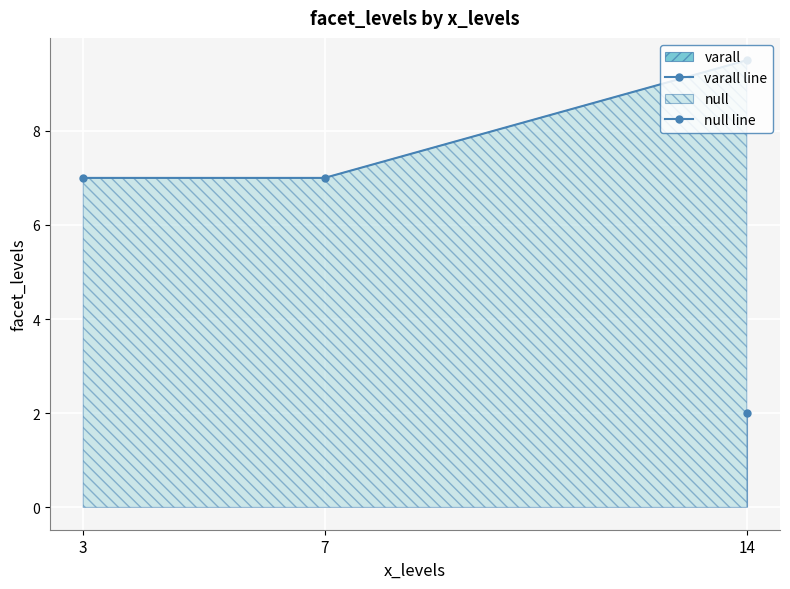

What is the value of the null line point at the 2nd from the left?

7.0